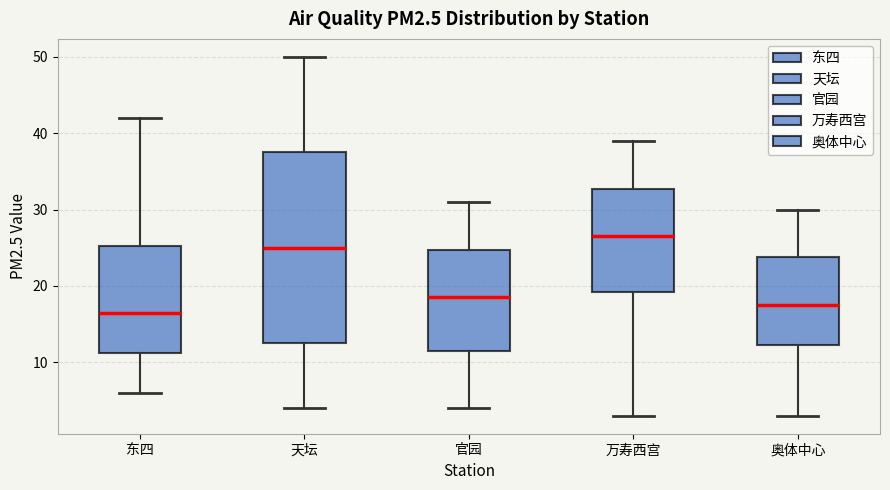

Reading left to right, transcribe this box plot: for each box, give where its median line is, the range the box spans, and where its two whiskers end, as read against the y-axis. The values are not printed on the chart, so give them approximately, as read against the axis.

东四: median 17, box 11 to 25, whiskers 6 to 42
天坛: median 25, box 13 to 38, whiskers 4 to 50
官园: median 19, box 12 to 25, whiskers 4 to 31
万寿西宫: median 27, box 19 to 33, whiskers 3 to 39
奥体中心: median 18, box 12 to 24, whiskers 3 to 30